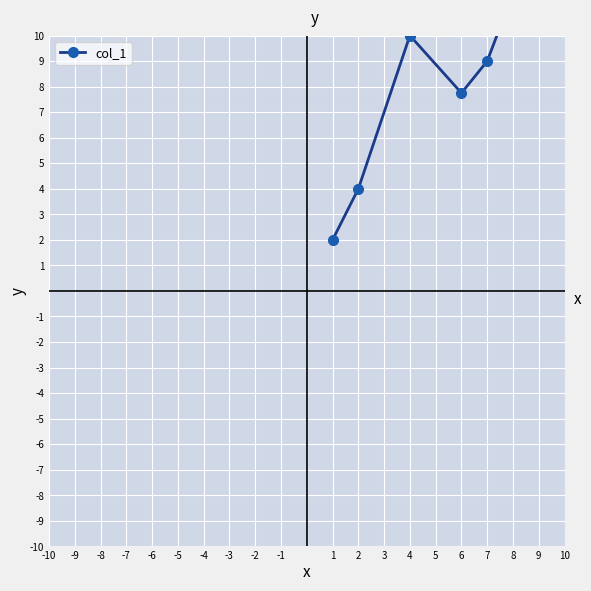

What is the greatest value displayed?

13.0